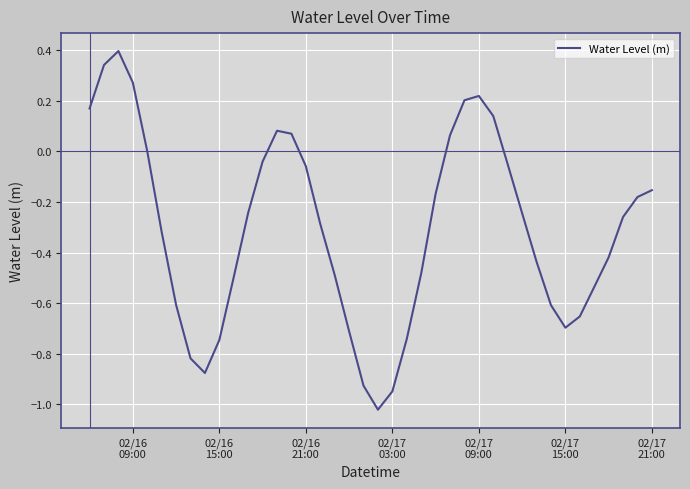

What is the maximum value shown in the chart?

0.4